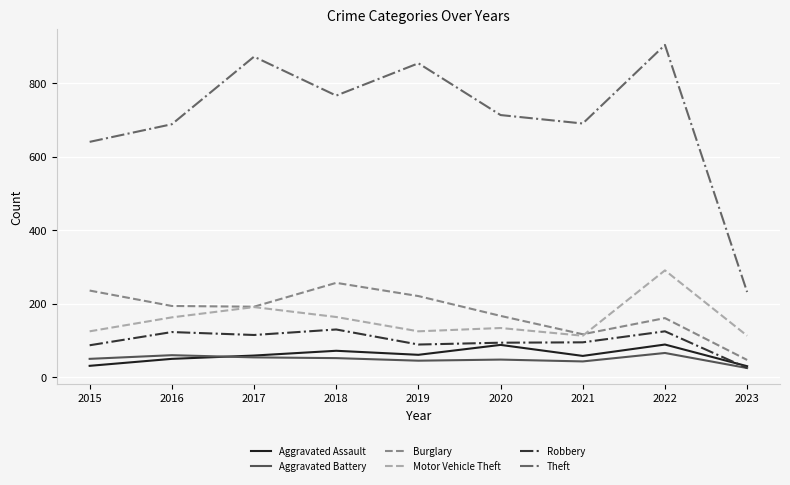

Which series has the largest total across all categories?

Theft